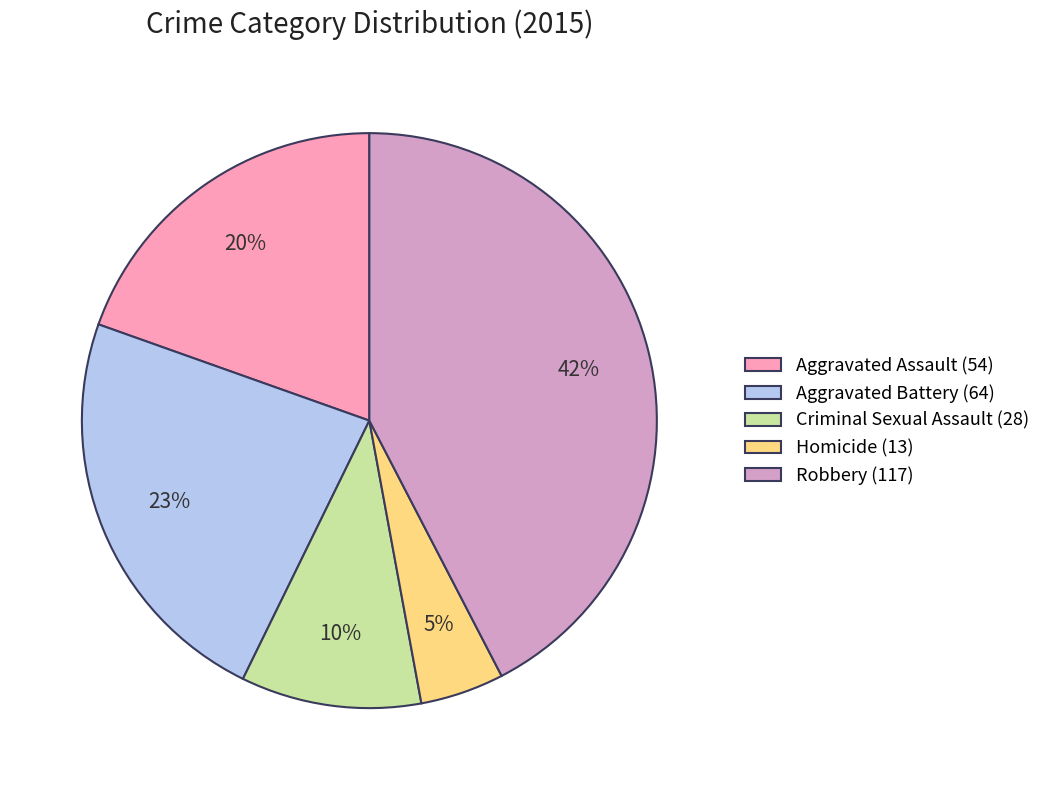

To the nearest percent, what is the combined percentage of Aggravated Assault and Aggravated Battery?

43%